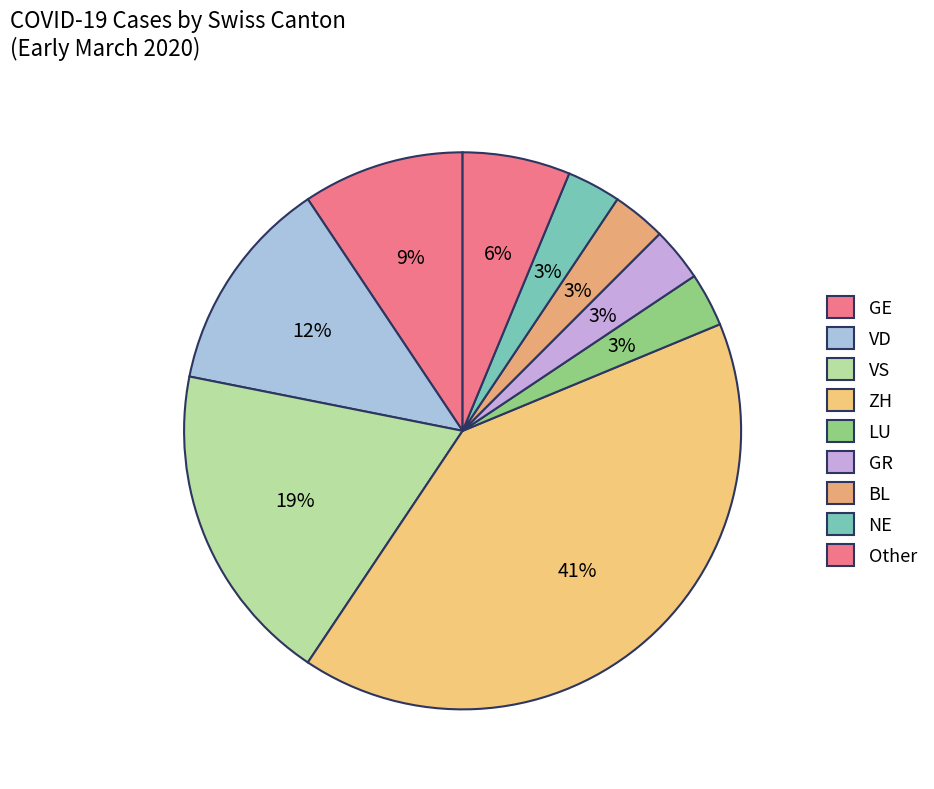

Is it true that GR is 21% of the pie?

False